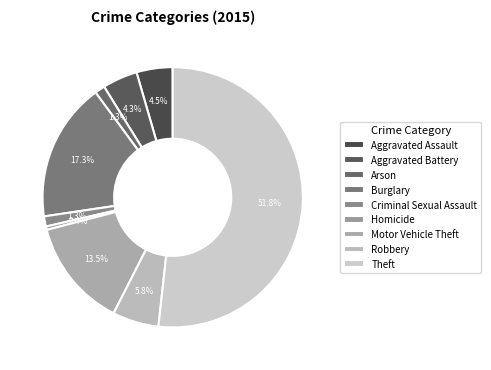

Count the number of slices in the pie.

9